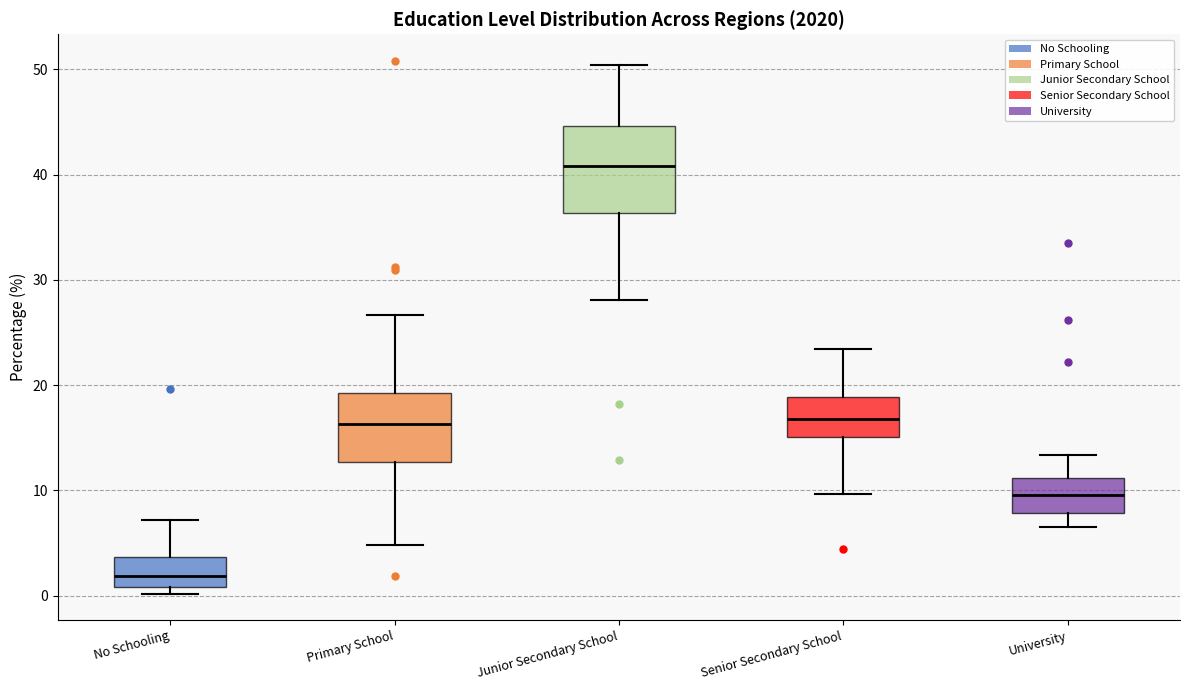

Reading left to right, read every box against the y-axis: the position of its median line, the range the box covers, and the ends of its whiskers. The values are not printed on the chart, so give them approximately, as read against the axis.

No Schooling: median 2, box 1 to 4, whiskers 0 to 7
Primary School: median 16, box 13 to 19, whiskers 5 to 27
Junior Secondary School: median 41, box 36 to 45, whiskers 28 to 50
Senior Secondary School: median 17, box 15 to 19, whiskers 10 to 23
University: median 10, box 8 to 11, whiskers 7 to 13